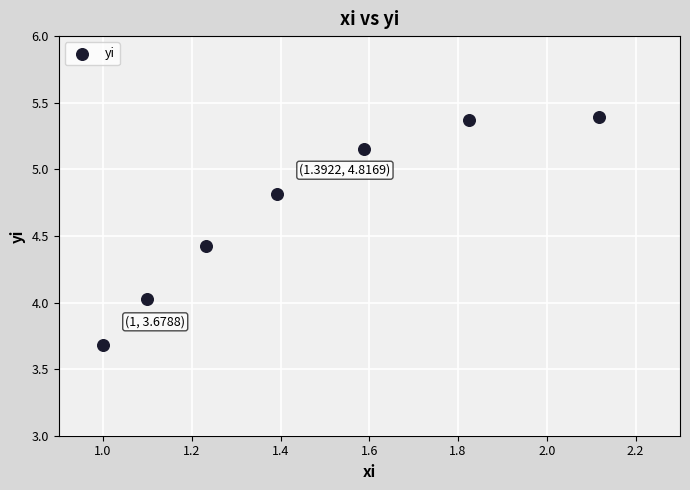

What is the range of Y values (max minus min)?

1.7